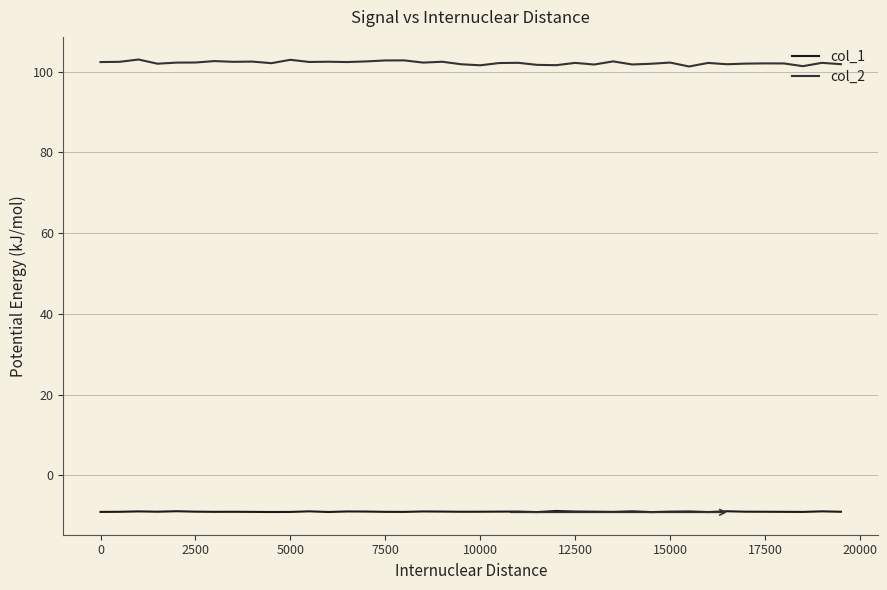

What is the highest value of the col_2 series?

103.0